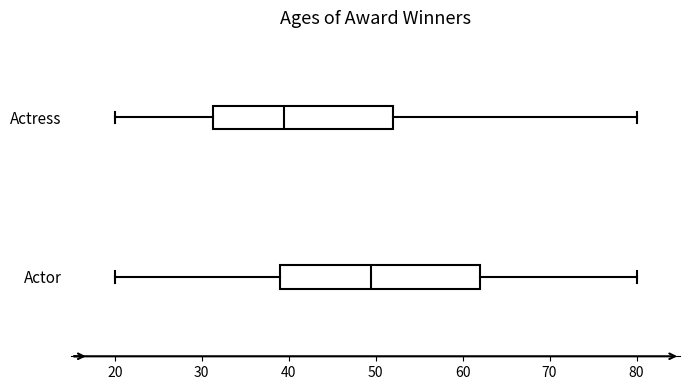

Reading bottom to top, read every box against the x-axis: the position of its median line, the range the box covers, and the ends of its whiskers. The values are not printed on the chart, so give them approximately, as read against the axis.

Actor: median 50, box 39 to 62, whiskers 20 to 80
Actress: median 40, box 31 to 52, whiskers 20 to 80